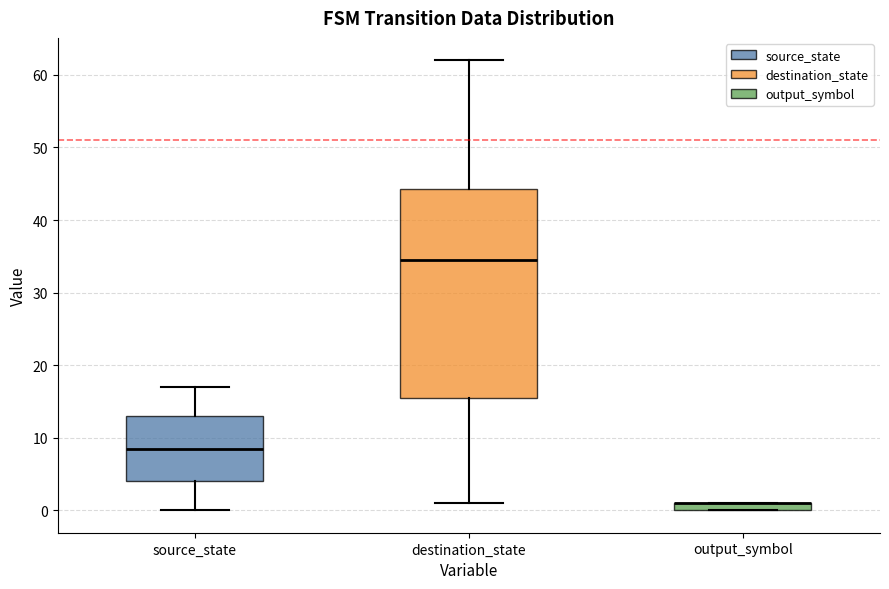

Which box is the tallest, from its lower edge to its upper edge?

destination_state